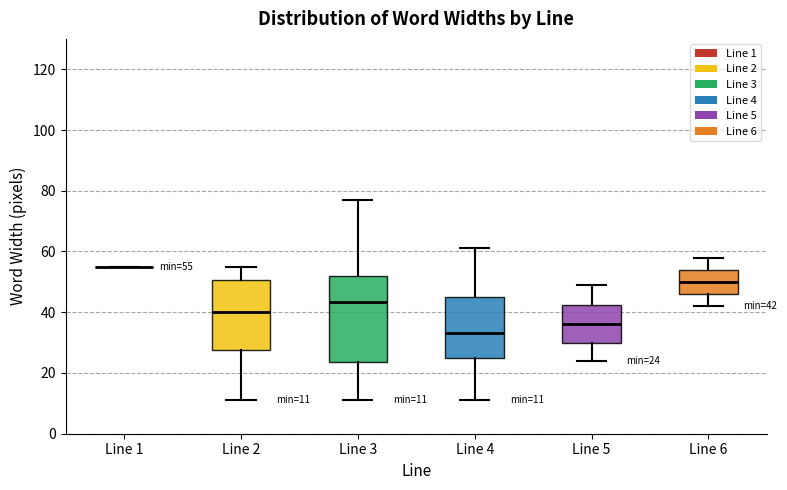

Comparing the boxes themselves (not the whiskers), which one is the tallest?

Line 3